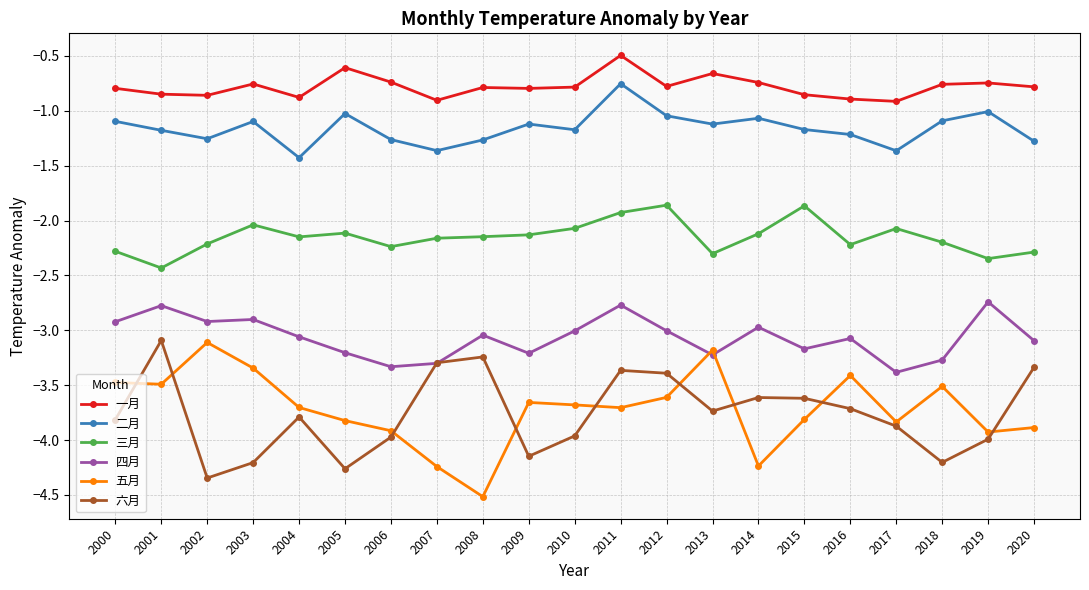

True or false: 三月 and 一月 cross at least once.

False